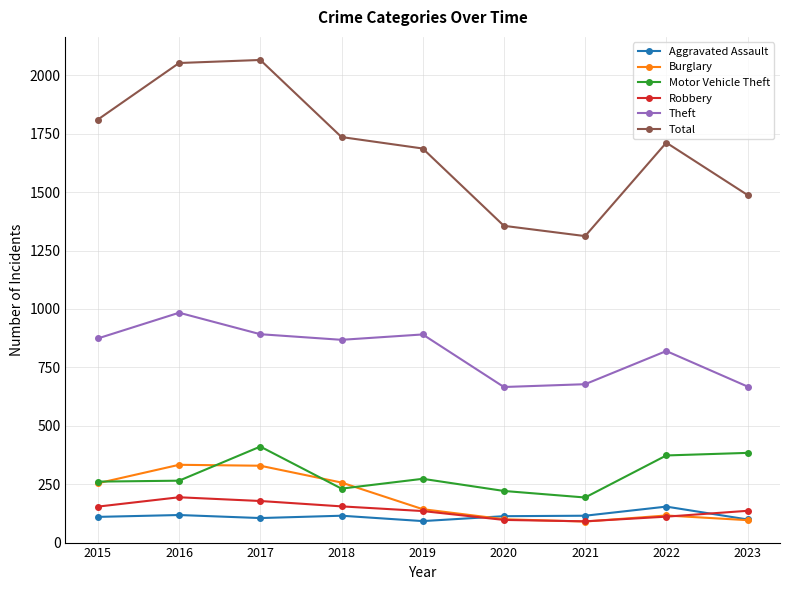

What is the value of the Total point at the 9th from the left?

1488